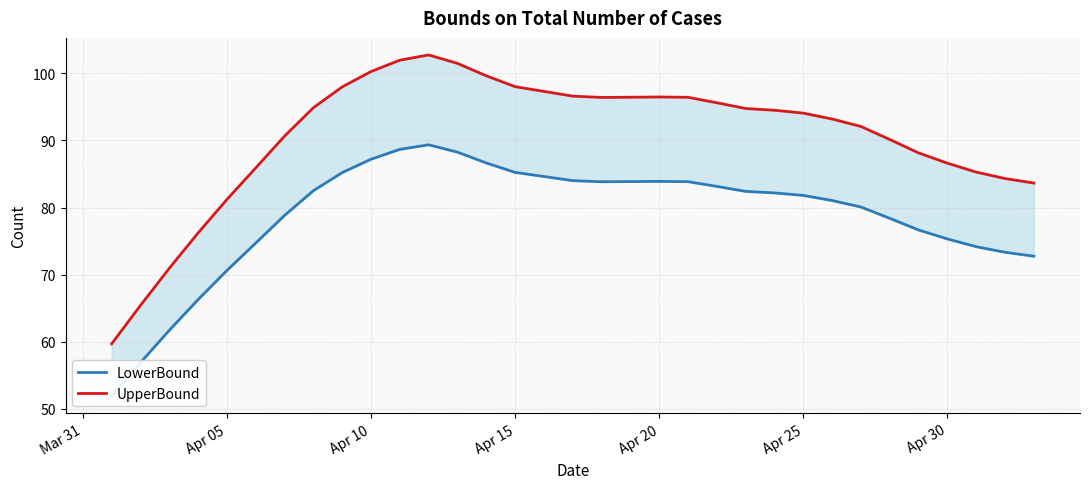

True or false: LowerBound has a value of 44.2 at Apr 15.

False